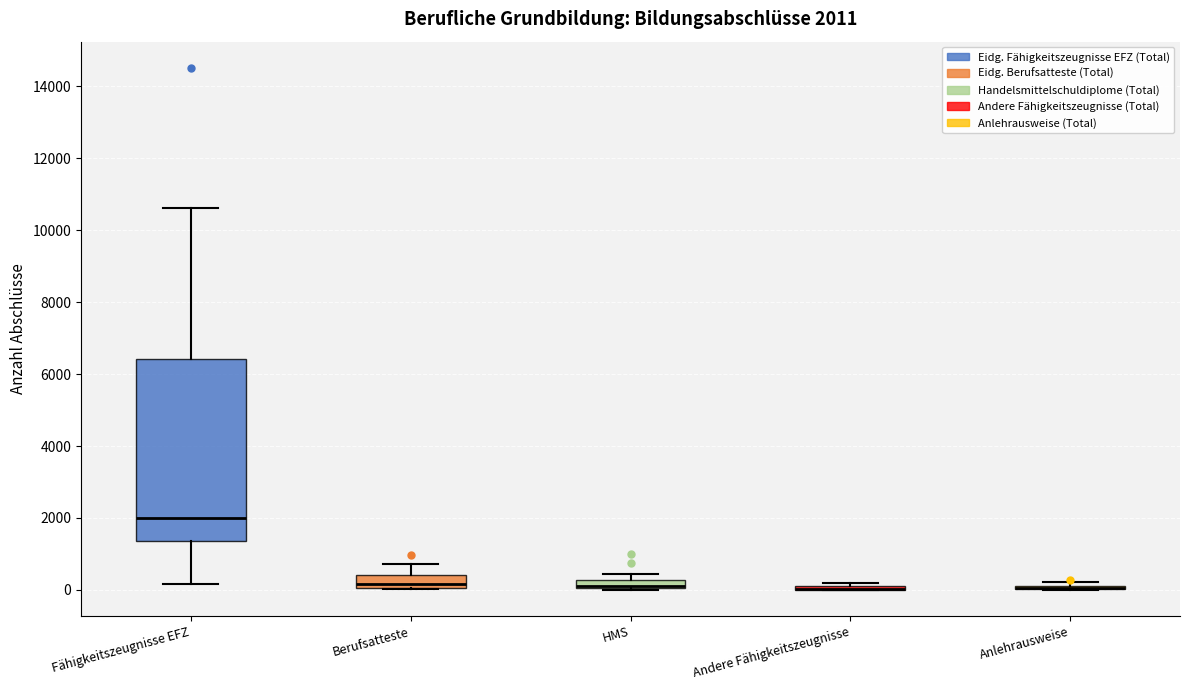

Comparing the boxes themselves (not the whiskers), which one is the tallest?

Fähigkeitszeugnisse EFZ